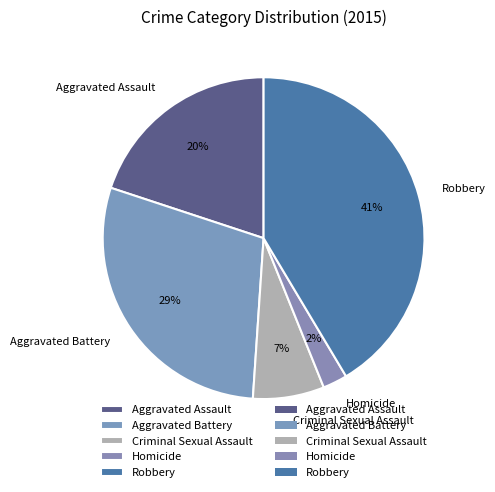

Which has a higher value, Aggravated Battery or Robbery?

Robbery